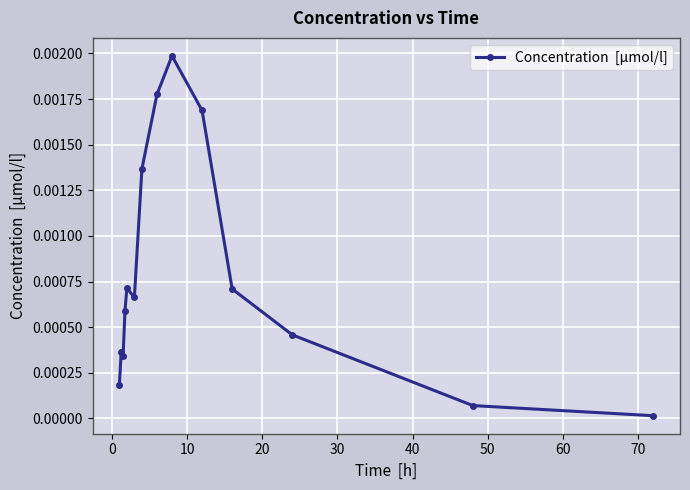

How many lines are shown in the chart?

1